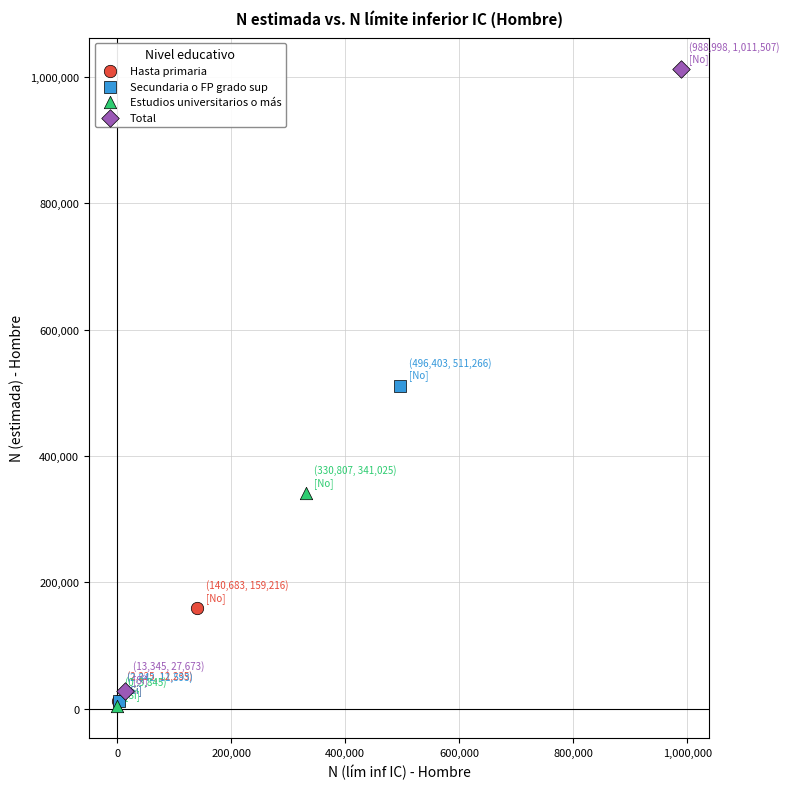

Which series has the widest spread of Y values?

Total